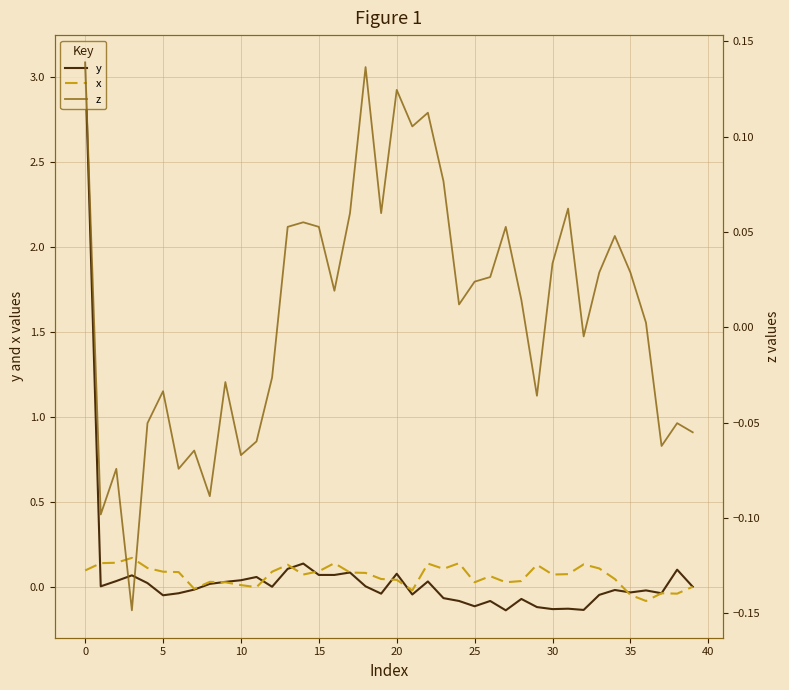

List the series in order of their peak value, highest first.

y, x, z